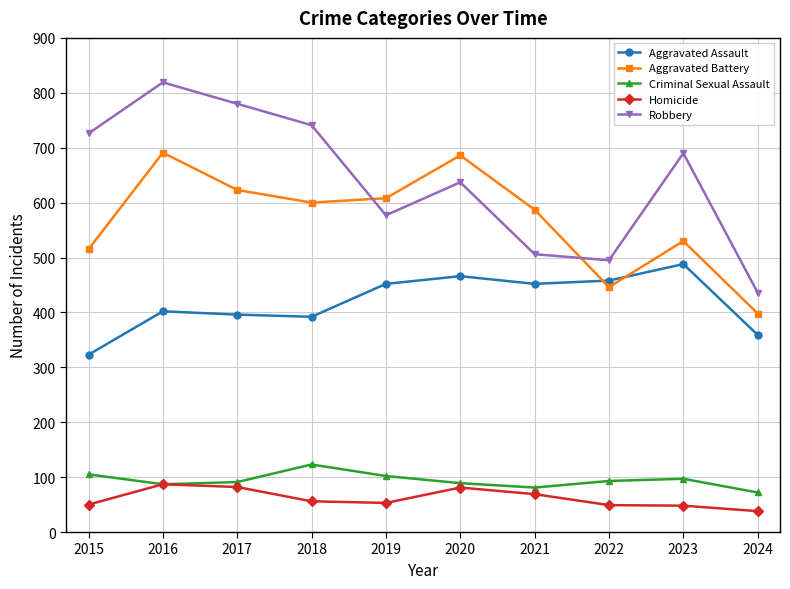

At which label does Homicide reach its minimum?

2024